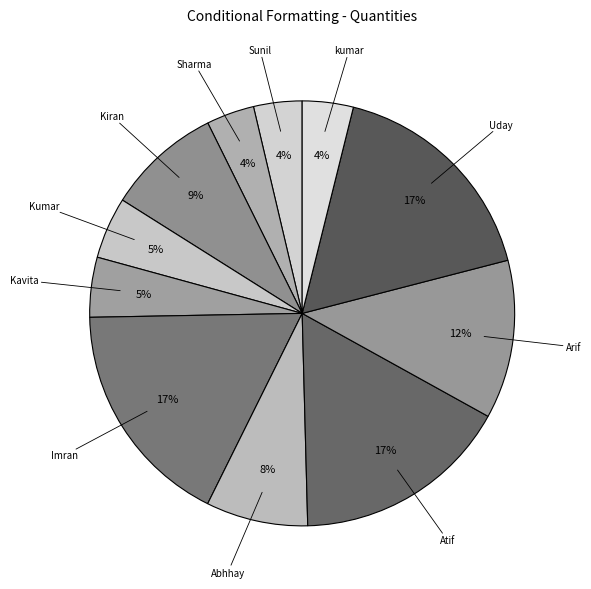

Count the number of slices in the pie.

11